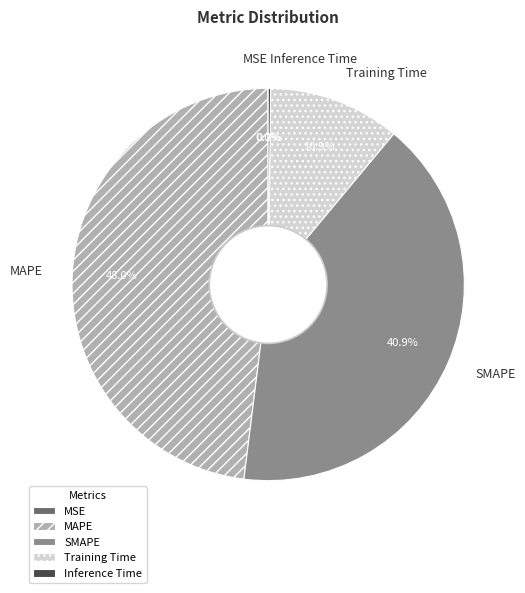

Does any single category account for the majority?

No